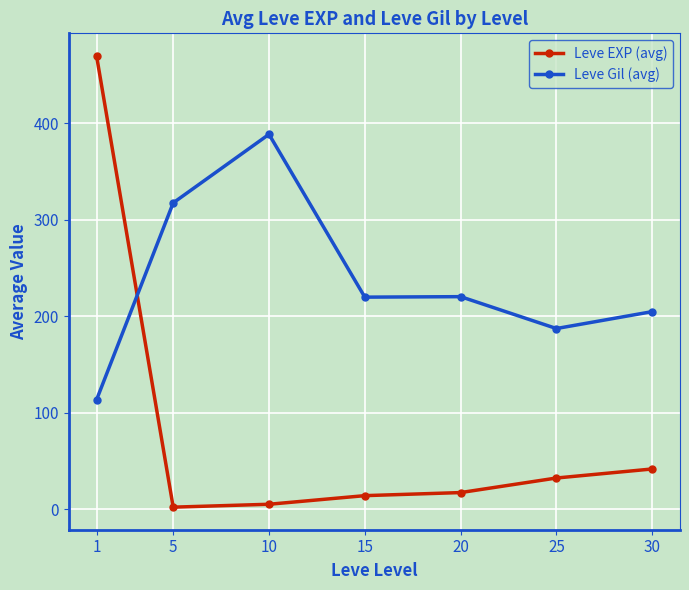

At which category does Leve Gil (avg) reach its first local peak?

10